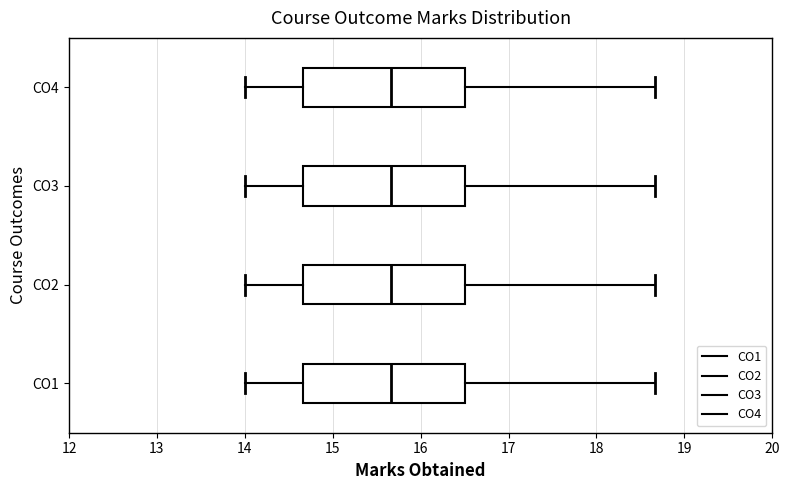

Reading bottom to top, transcribe this box plot: for each box, give where its median line is, the range the box spans, and where its two whiskers end, as read against the x-axis. The values are not printed on the chart, so give them approximately, as read against the axis.

CO1: median 15.7, box 14.7 to 16.5, whiskers 14.0 to 18.7
CO2: median 15.7, box 14.7 to 16.5, whiskers 14.0 to 18.7
CO3: median 15.7, box 14.7 to 16.5, whiskers 14.0 to 18.7
CO4: median 15.7, box 14.7 to 16.5, whiskers 14.0 to 18.7